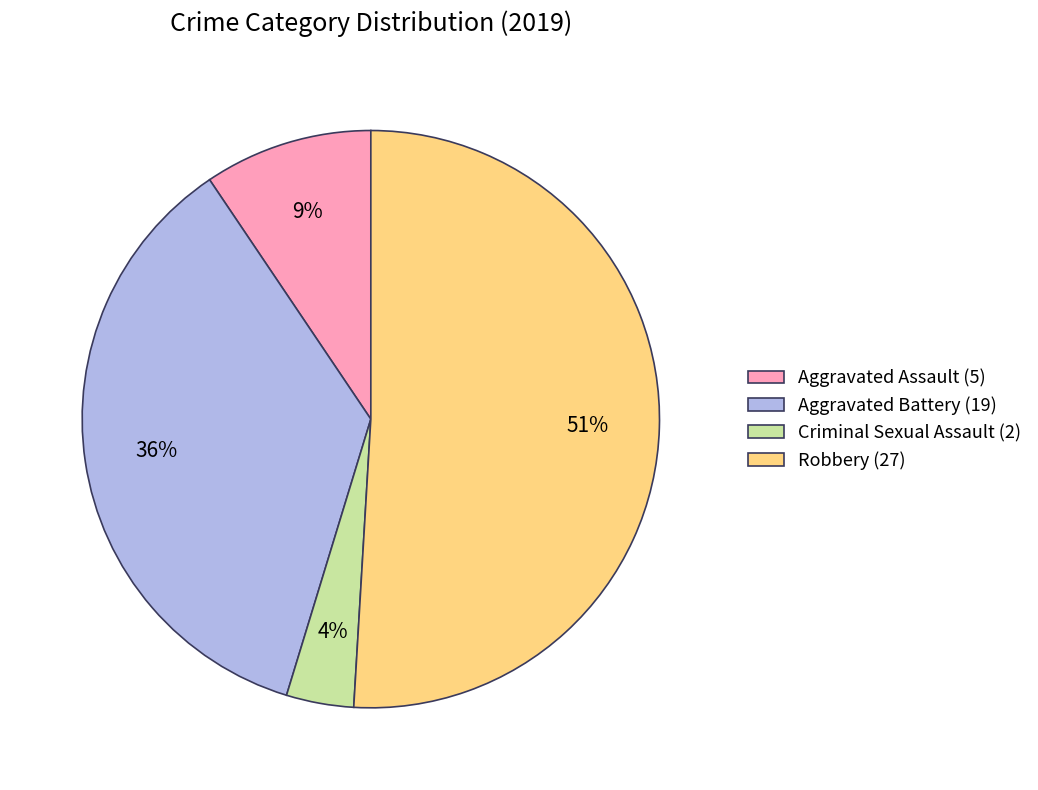

To the nearest percent, what is the difference between the largest and smallest slice percentages?

47%